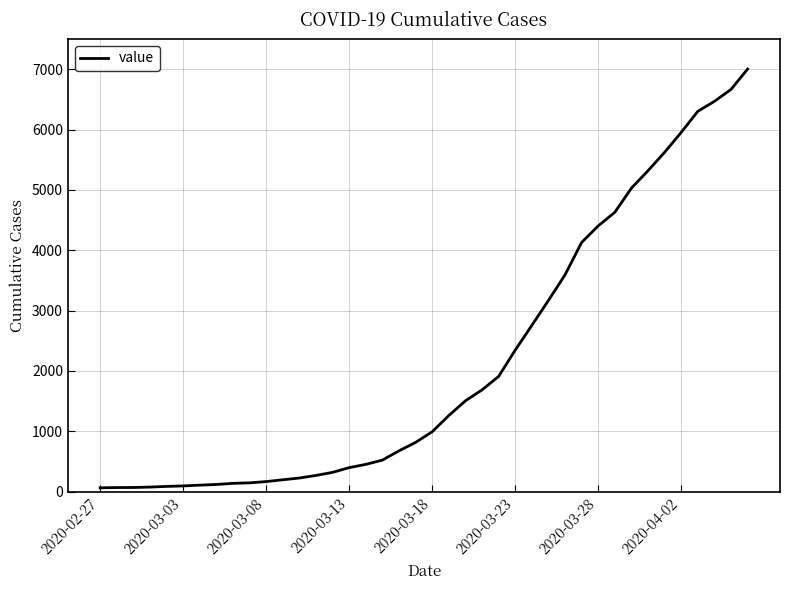

What is the difference between the maximum and minimum values?

6939